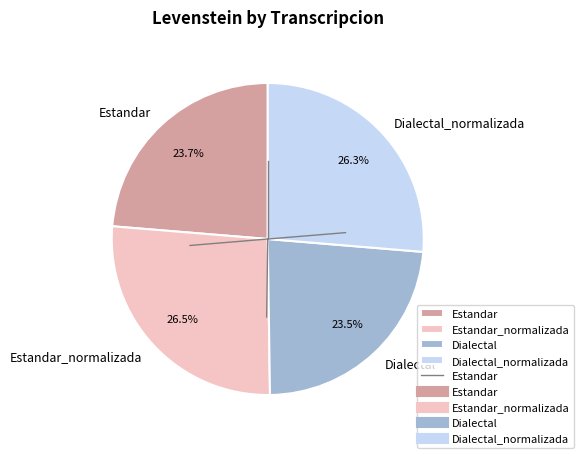

Is it true that Estandar is 1% of the pie?

False